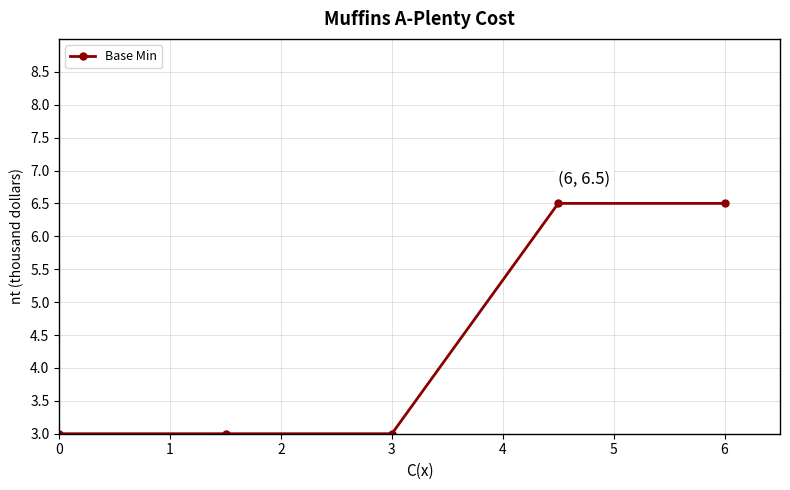

What is the minimum value shown in the chart?

3.0